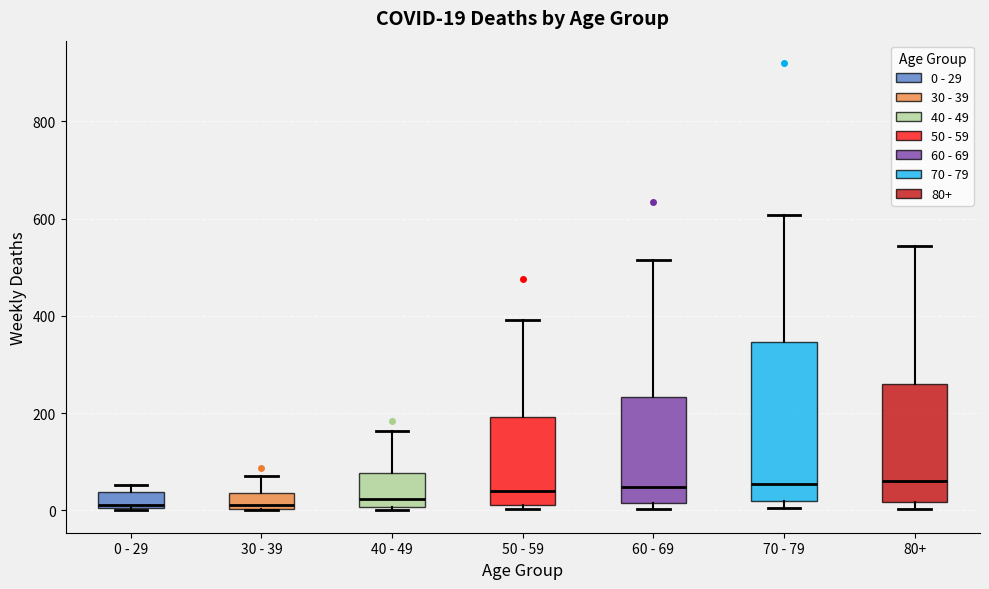

Which box is the tallest, from its lower edge to its upper edge?

70 - 79